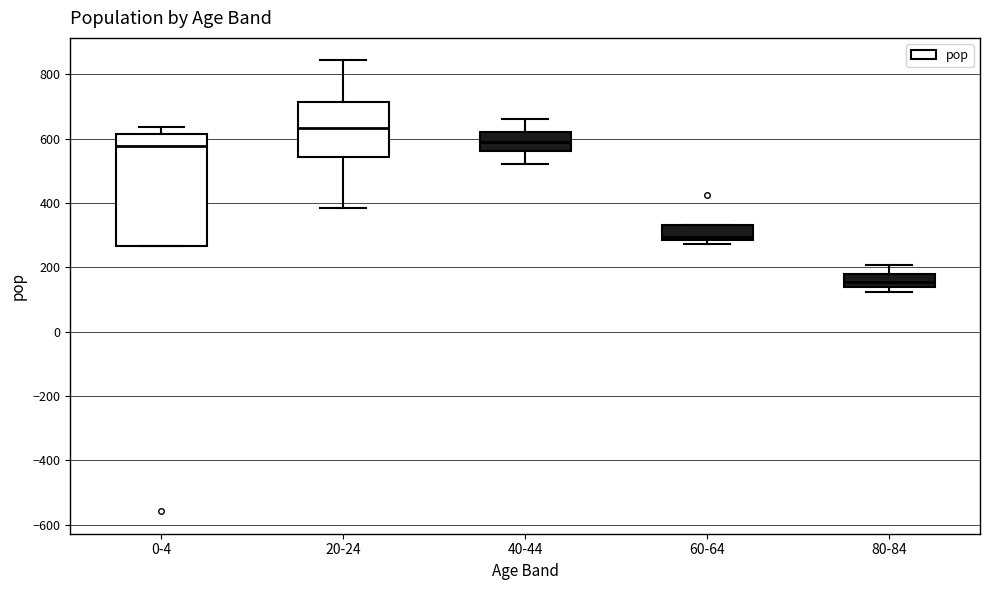

Reading left to right, transcribe this box plot: for each box, give where its median line is, the range the box spans, and where its two whiskers end, as read against the y-axis. The values are not printed on the chart, so give them approximately, as read against the axis.

0-4: median 580, box 260 to 620, whiskers 260 to 640
20-24: median 640, box 540 to 720, whiskers 380 to 840
40-44: median 600, box 560 to 620, whiskers 520 to 660
60-64: median 300, box 280 to 340, whiskers 280 (just below the box's lower edge) to 340
80-84: median 160, box 140 to 180, whiskers 120 to 200